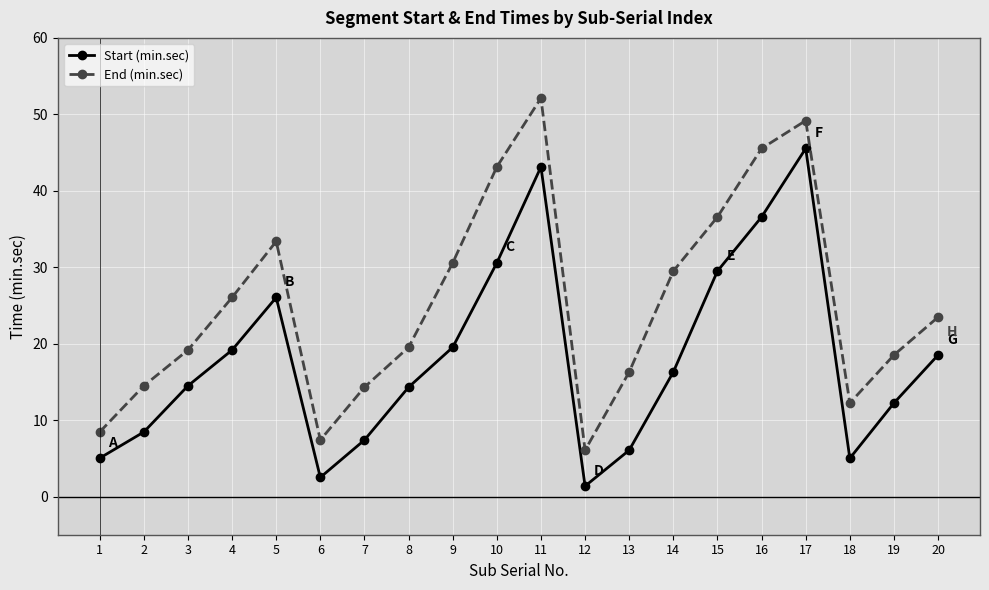

At how many categories does at least one series exceed 34?

5